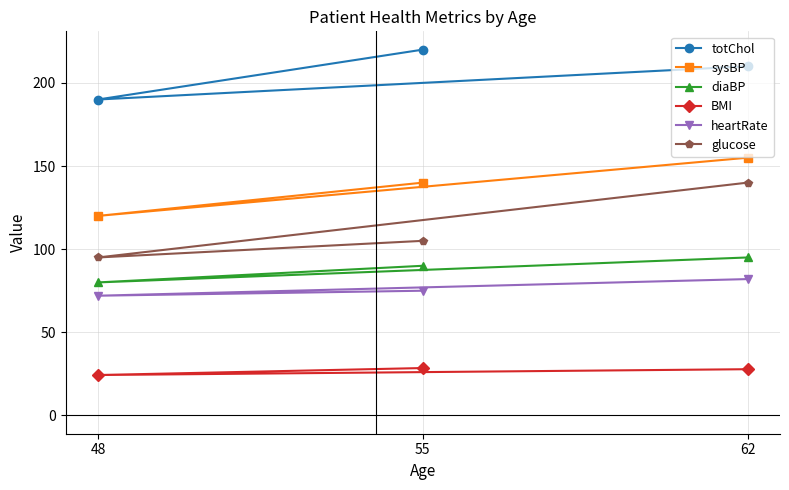

At which category is the sum across all series the highest?

62